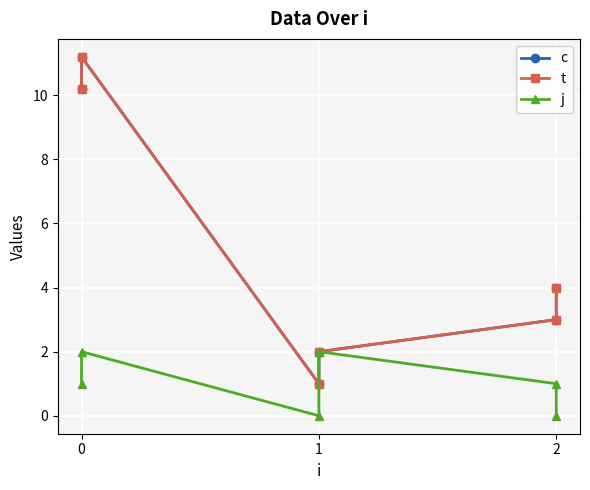

True or false: t and j intersect in this chart.

False